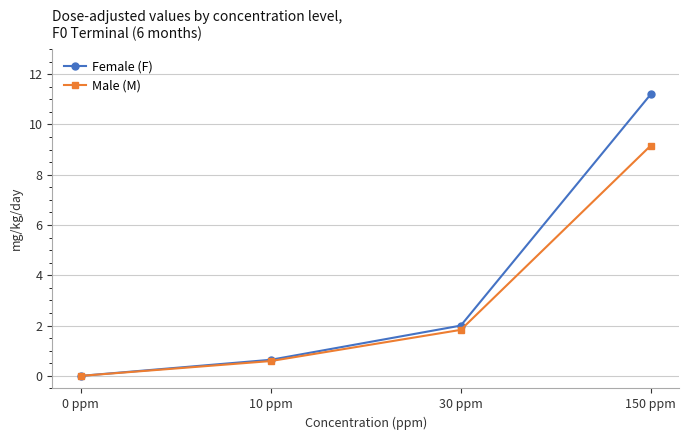

Which category has the highest value in the Female (F) series?

150 ppm